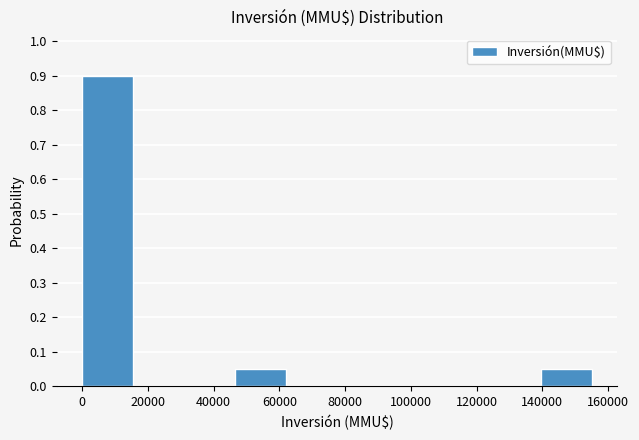

How tall is the bar that spans 46000 to 62000 on the x-axis? Neither the bar edges nor the heights are printed on the chart, so give them approximately, as read against the axes.

0.05